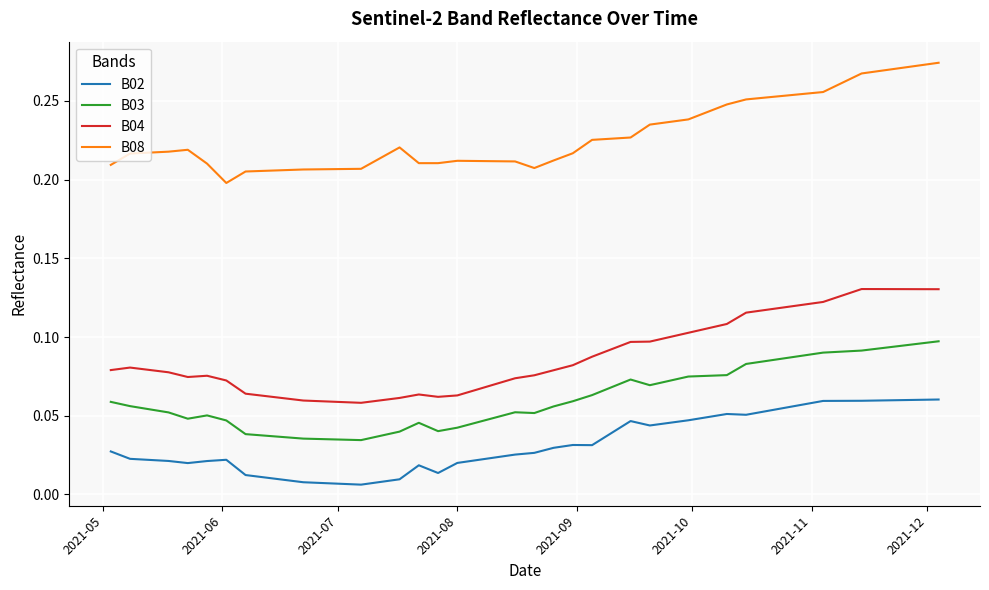

Rank the series by their maximum value, from lowest to highest.

B02, B03, B04, B08